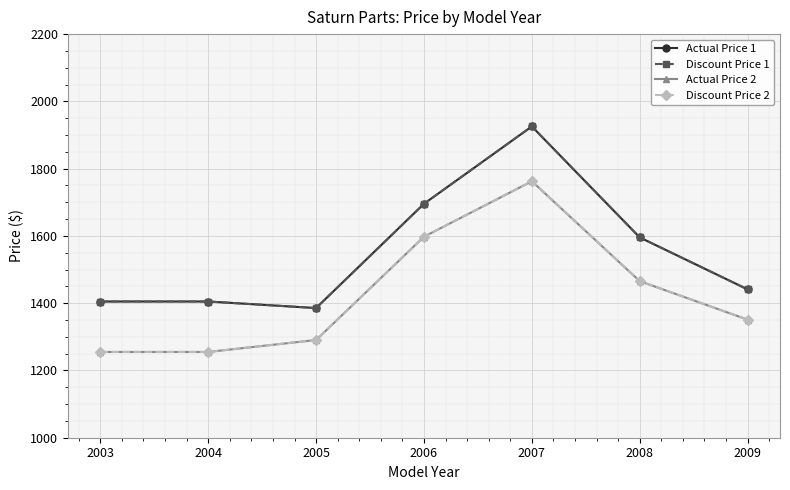

Reading right to left, what are all the values shown in this chart?

Actual Price 1: 1441.0	1595.5	1925.5	1695.5	1385.5	1405.0	1405.0
Discount Price 1: 1441.0	1595.5	1925.5	1695.5	1385.5	1405.0	1405.0
Actual Price 2: 1351.0	1465.5	1762.5	1597.5	1290.5	1255.0	1255.0
Discount Price 2: 1351.0	1465.5	1762.5	1597.5	1290.5	1255.0	1255.0